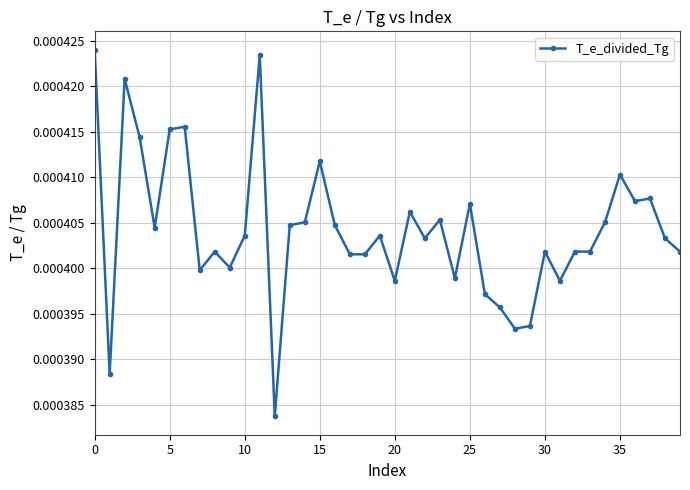

Count the values in the range 0 to 1.

40